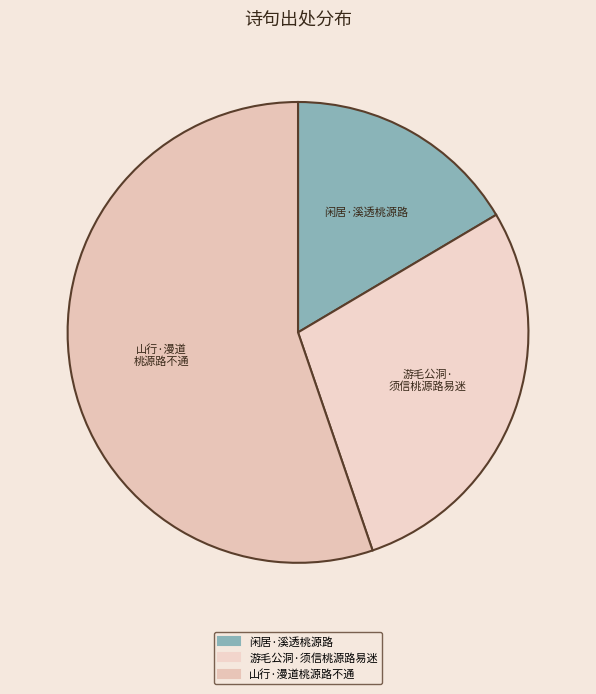

True or false: 山行·漫道 桃源路不通 accounts for 55% of the total.

True